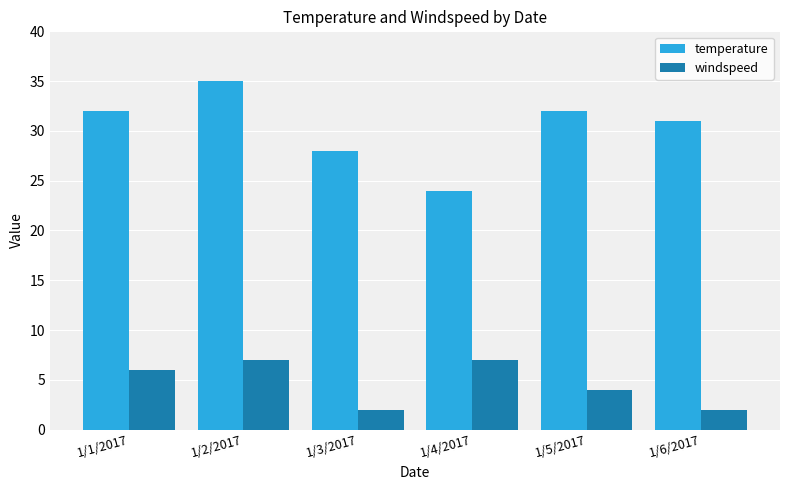

At which category is the sum across all series the highest?

1/2/2017